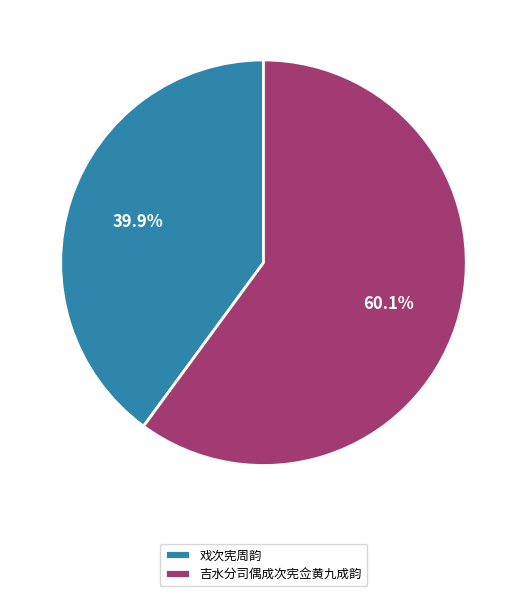

Which category has the biggest portion of the pie?

吉水分司偶成次宪佥黄九成韵